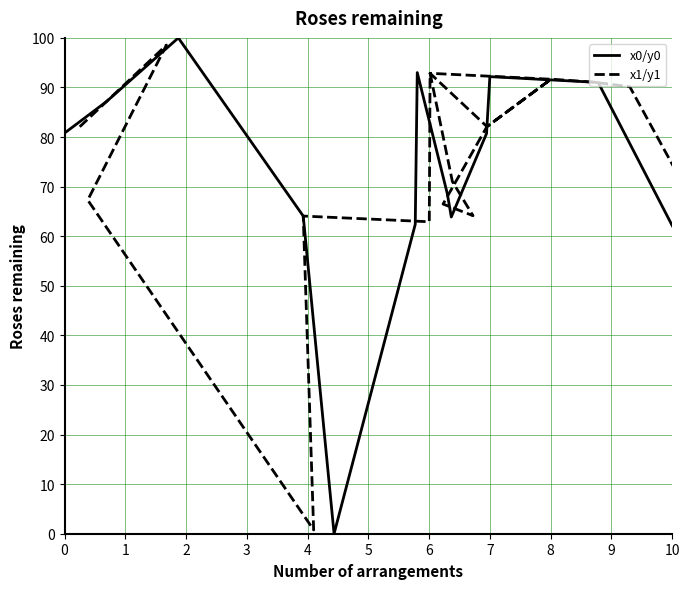

True or false: x1/y1 has a value of 82.1 at 0.

True